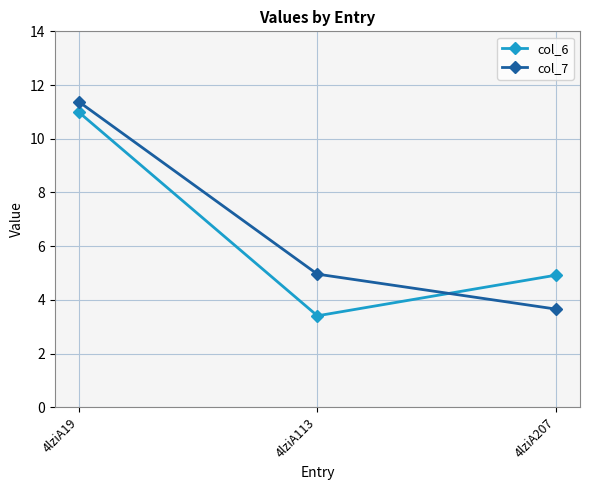

What is the difference between the maximum and minimum values in the col_7 series?

7.7